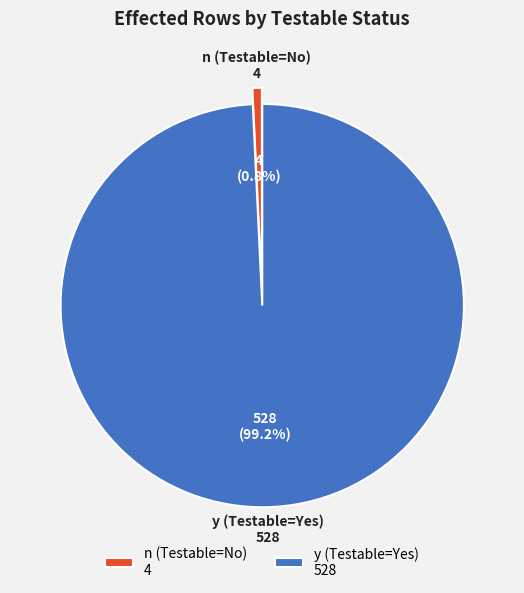

Count the number of slices in the pie.

2